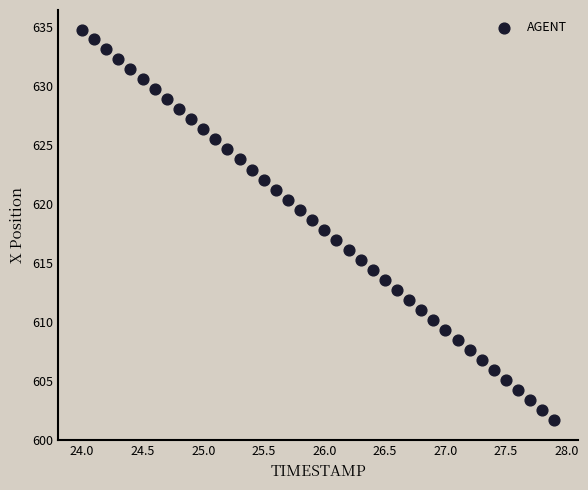

What is the range of X values (max minus min)?

3.9